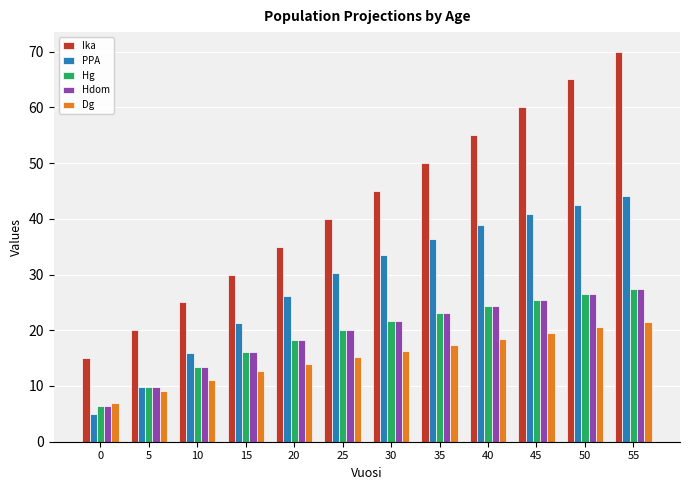

Is it true that Hdom equals 6.3 at 0?

True